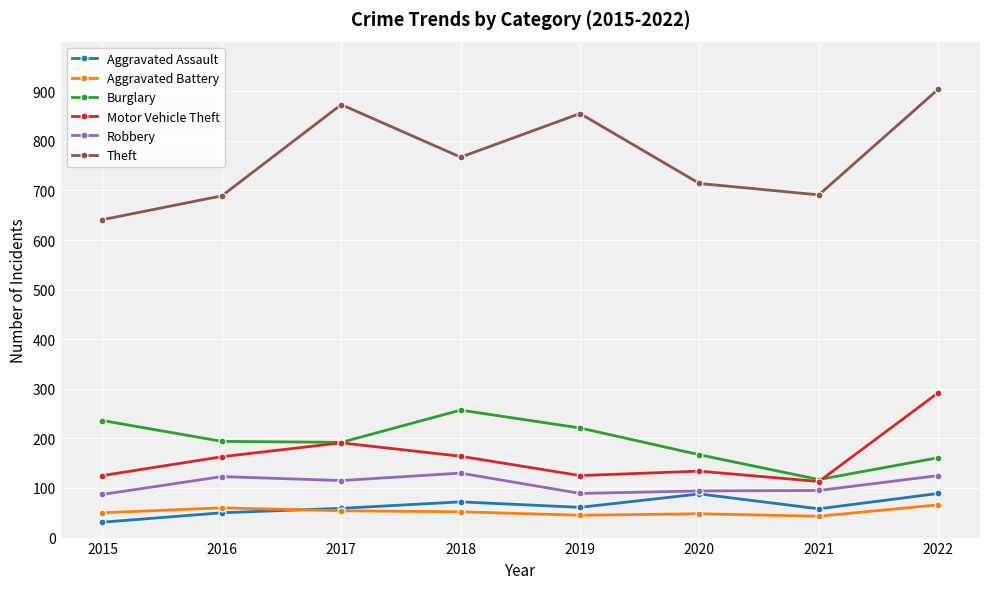

The value of Burglary at 2016 is 194. True or false?

True